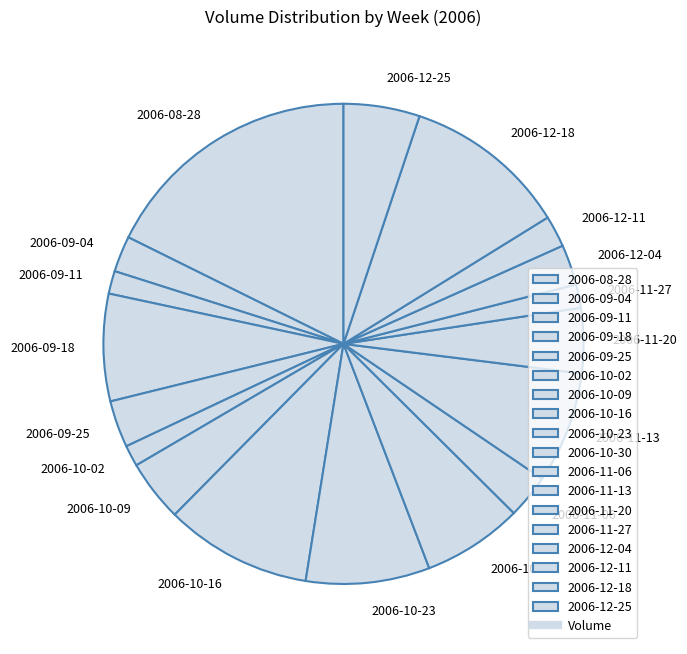

The 2006-10-02 slice represents 11% of the pie. True or false?

False